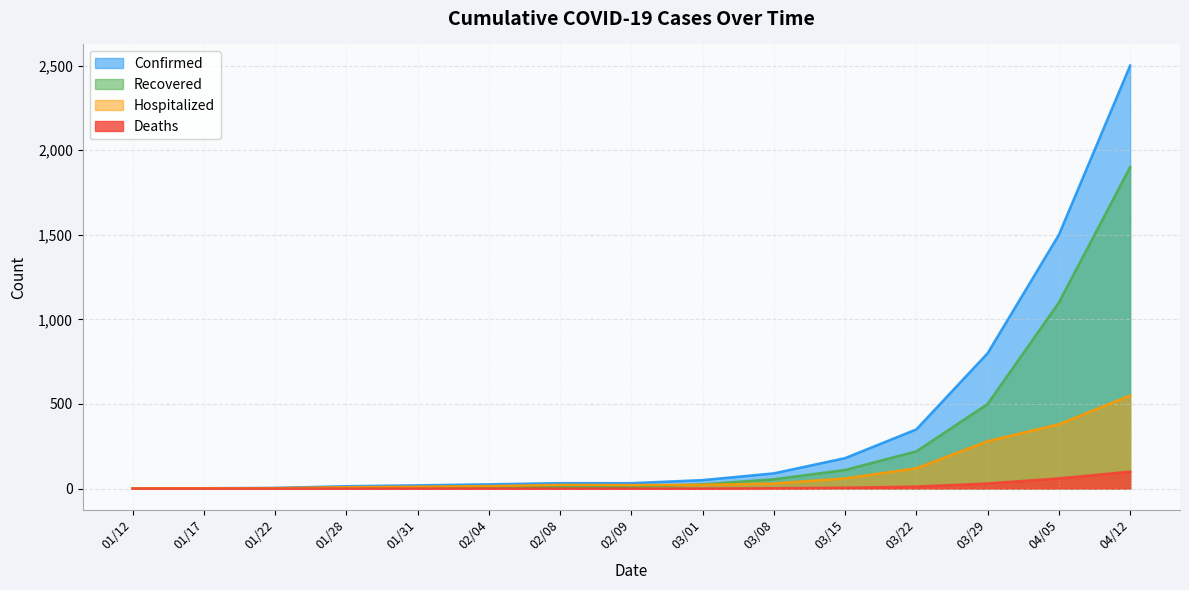

True or false: Recovered and Confirmed intersect in this chart.

False